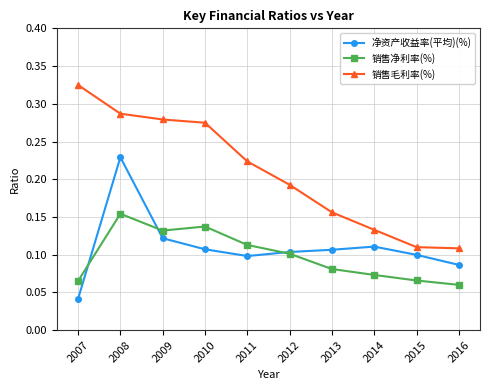

How many 销售毛利率(%) values are between 0 and 1?

10